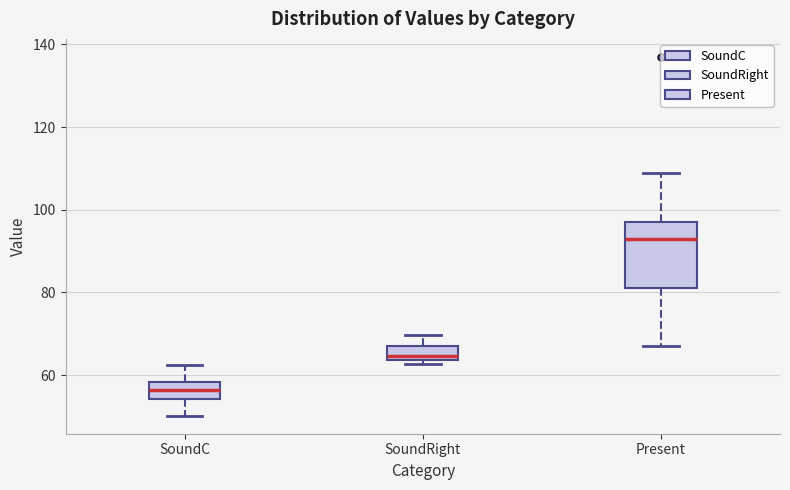

Reading left to right, read every box against the y-axis: the position of its median line, the range the box covers, and the ends of its whiskers. The values are not printed on the chart, so give them approximately, as read against the axis.

SoundC: median 56, box 54 to 58, whiskers 50 to 62
SoundRight: median 64 (just above the box's lower edge), box 64 to 68, whiskers 62 to 70
Present: median 94, box 82 to 98, whiskers 68 to 110